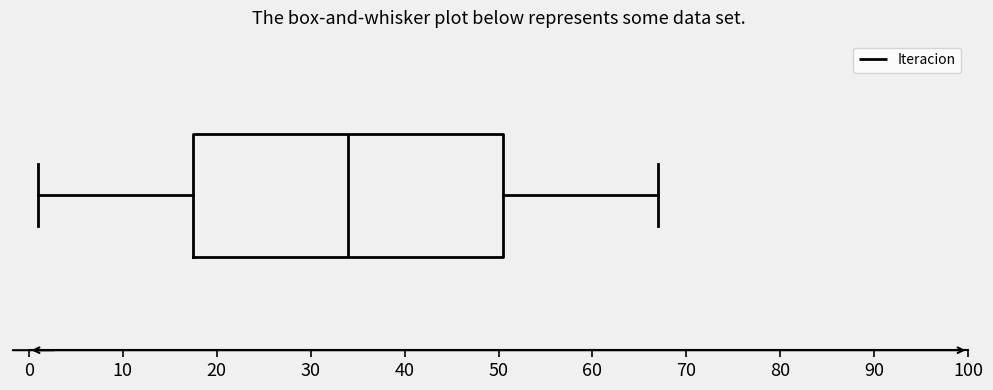

Read this box plot against the x-axis: the position of the median line, the range covered by the box, and the ends of both whiskers. The values are not printed on the chart, so give them approximately, as read against the axis.

median 34, box 18 to 51, whiskers 1 to 67